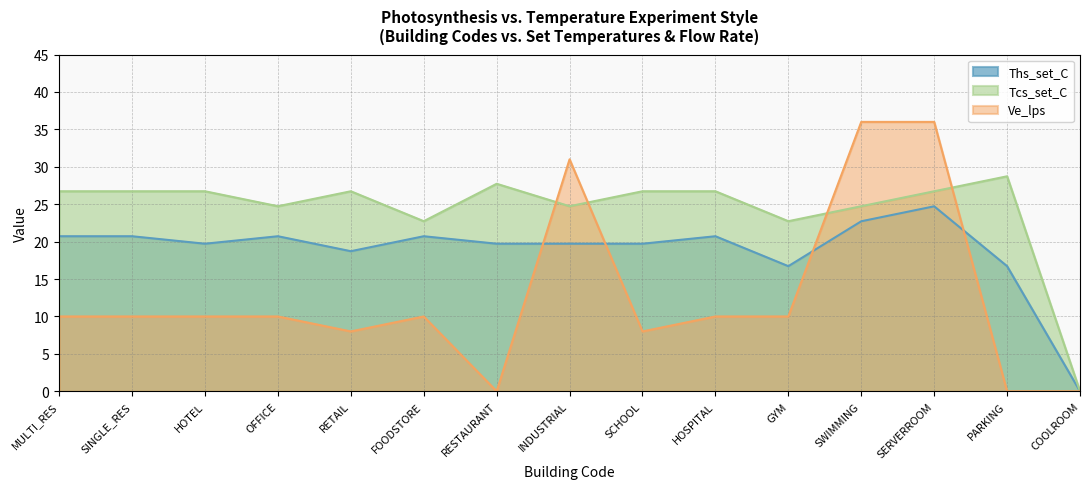

Where is Tcs_set_C nearest to the value 14?

FOODSTORE